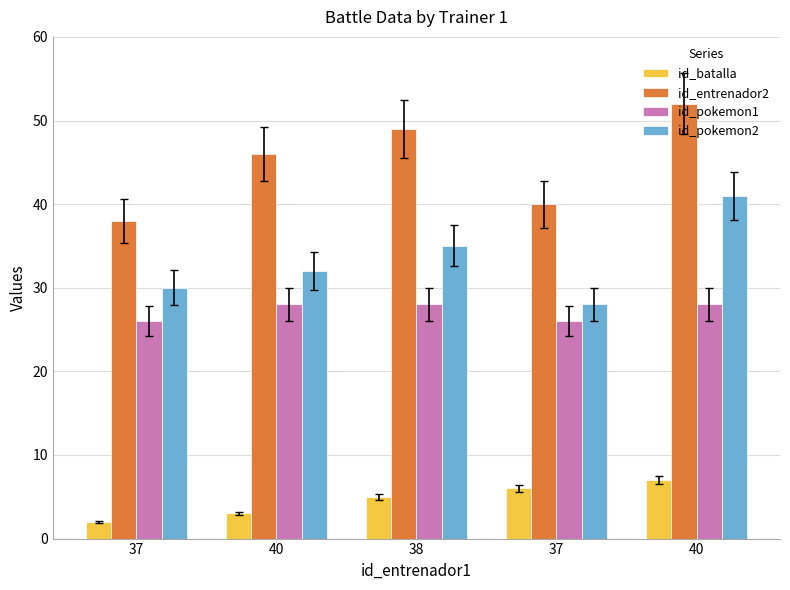

What is the label of the 4th bar from the right?

40